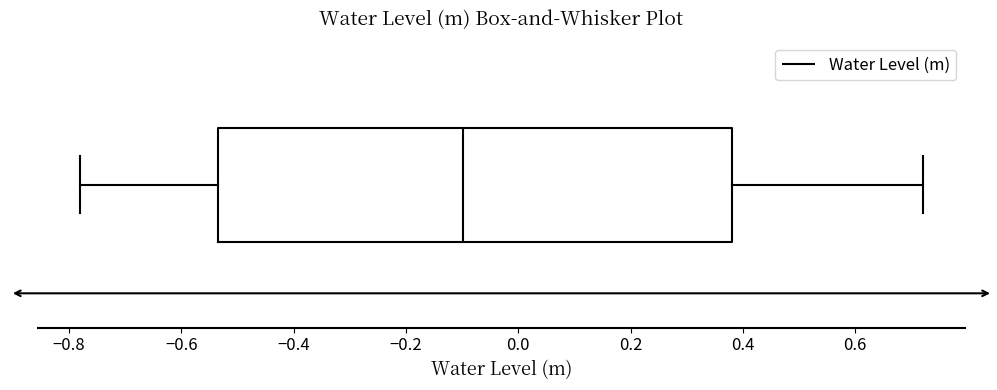

Read this box plot against the x-axis: the position of the median line, the range covered by the box, and the ends of both whiskers. The values are not printed on the chart, so give them approximately, as read against the axis.

median -0.10, box -0.54 to 0.38, whiskers -0.78 to 0.72